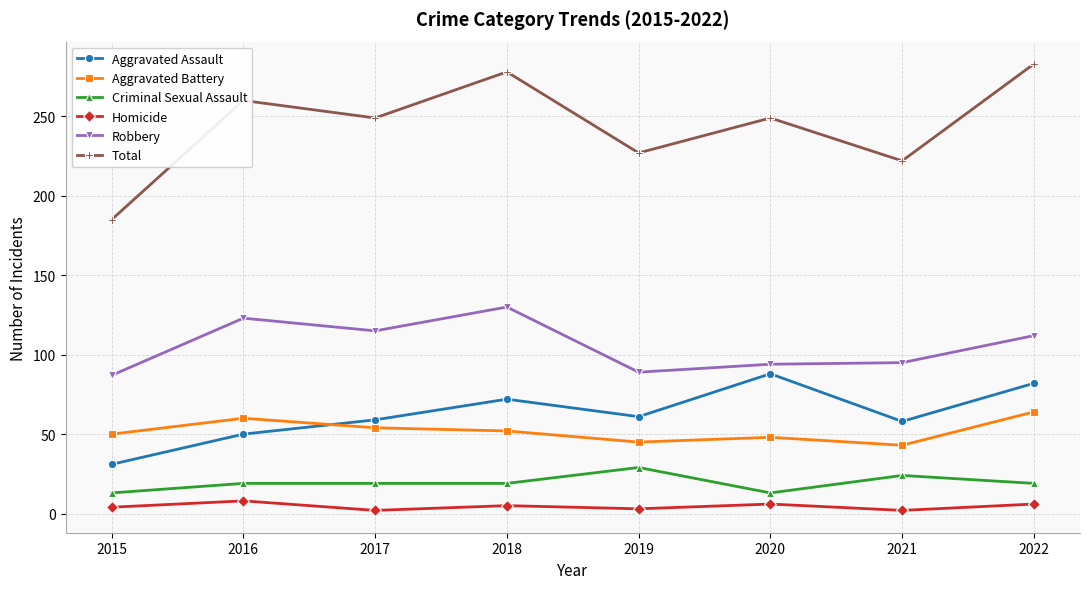

How many interior local valleys does the Total series have?

3